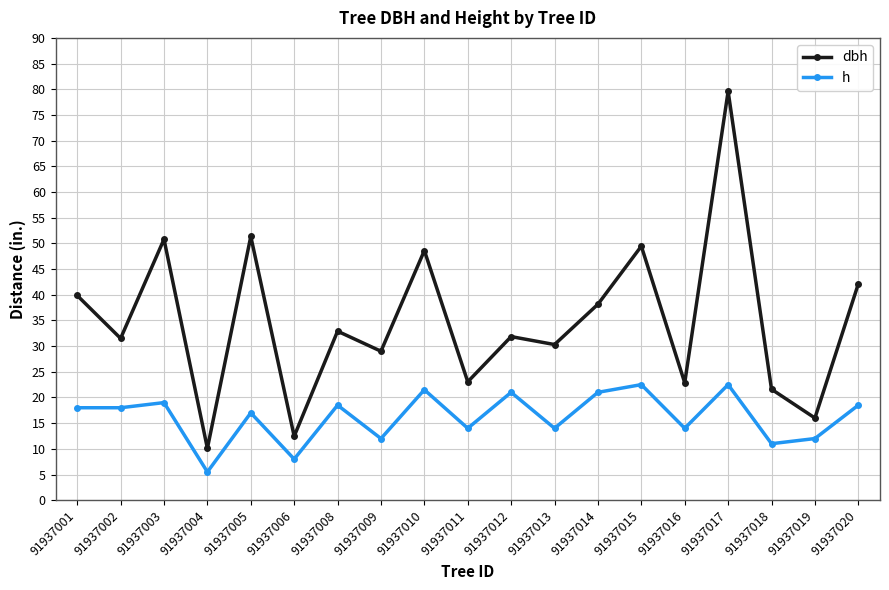

Which series has the largest range (max minus min)?

dbh